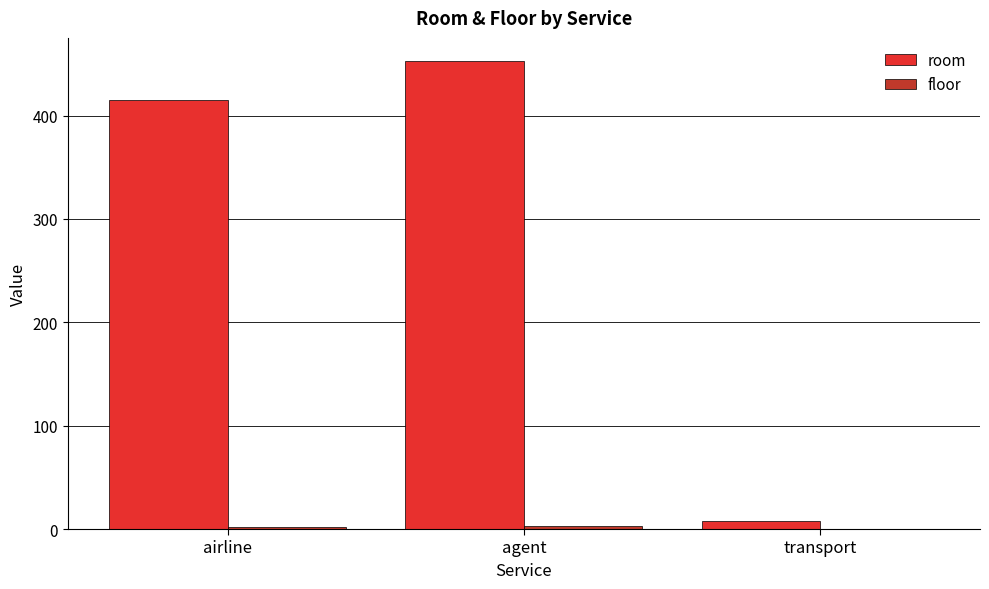

The room series shows 260.1 at agent. True or false?

False